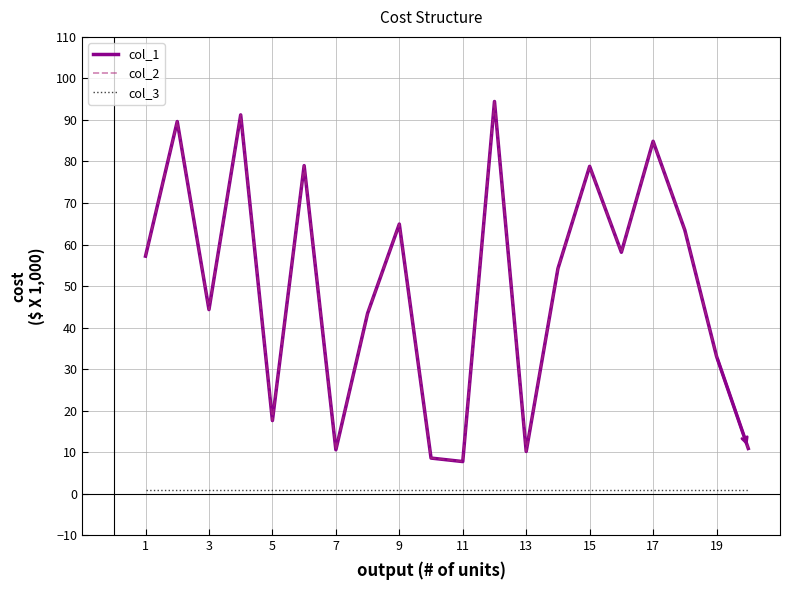

Does the chart display data point markers on the line(s)?

No